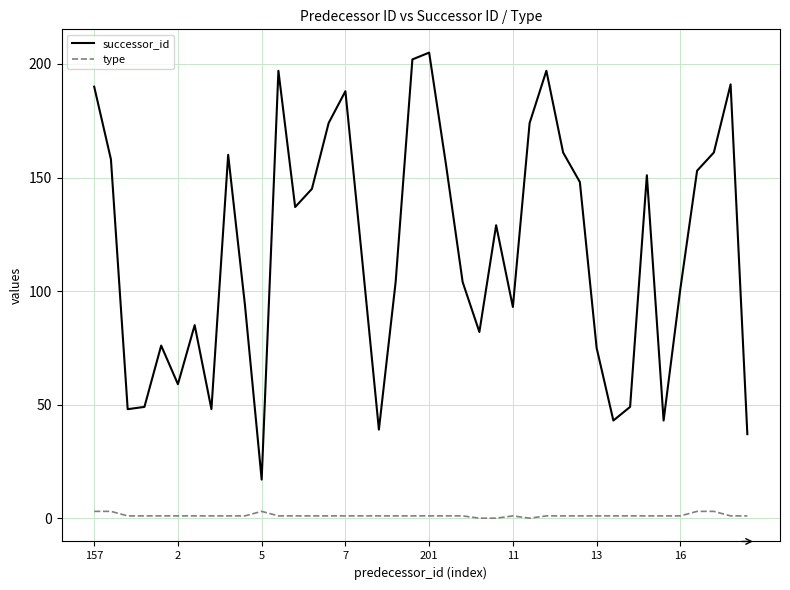

True or false: type and successor_id cross at least once.

False